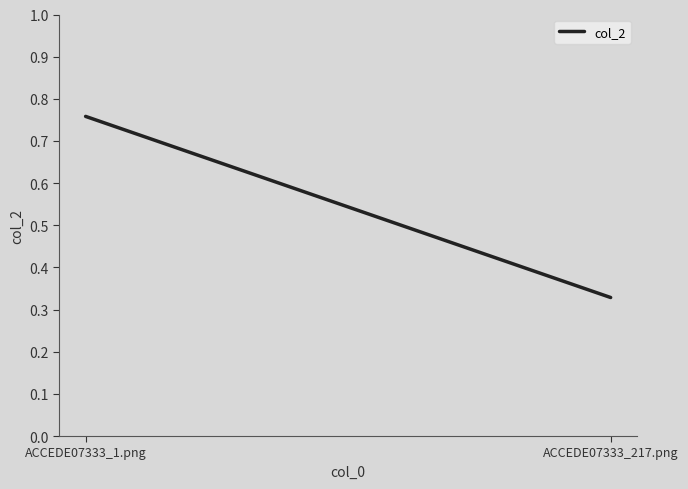

What is the average value?

0.5